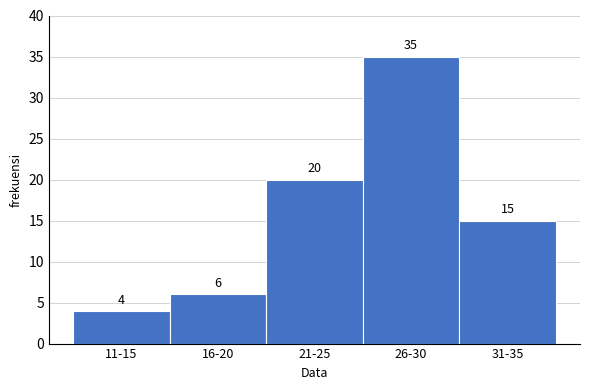

Reading left to right, what are all the values shown in this chart?

4	6	20	35	15